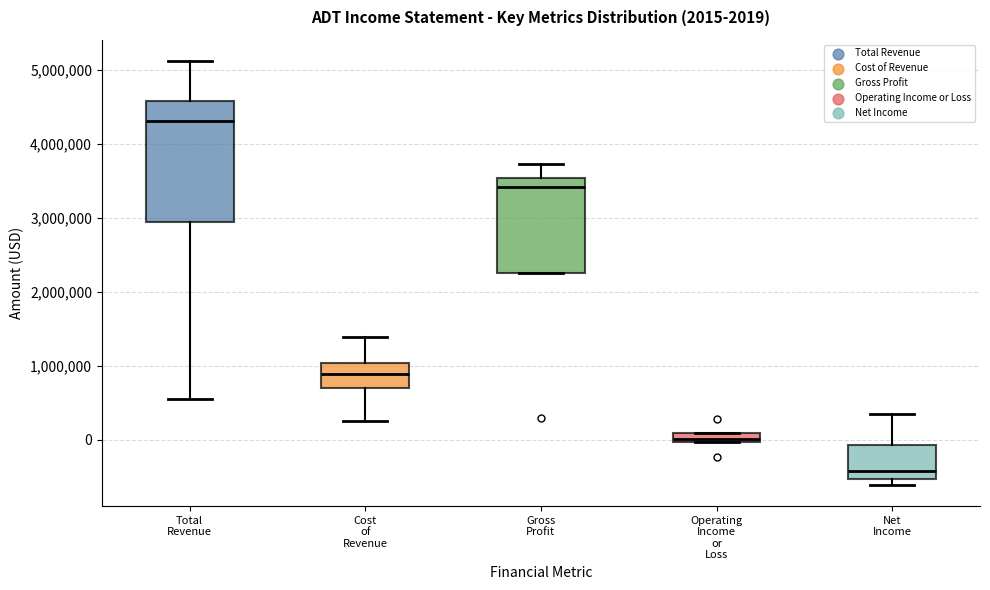

Comparing the boxes themselves (not the whiskers), which one is the tallest?

Total Revenue